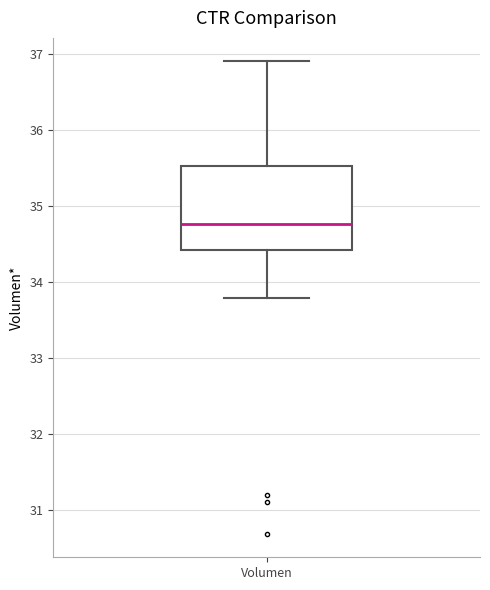

Read this box plot against the y-axis: the position of the median line, the range covered by the box, and the ends of both whiskers. The values are not printed on the chart, so give them approximately, as read against the axis.

median 34.8, box 34.4 to 35.5, whiskers 33.8 to 36.9